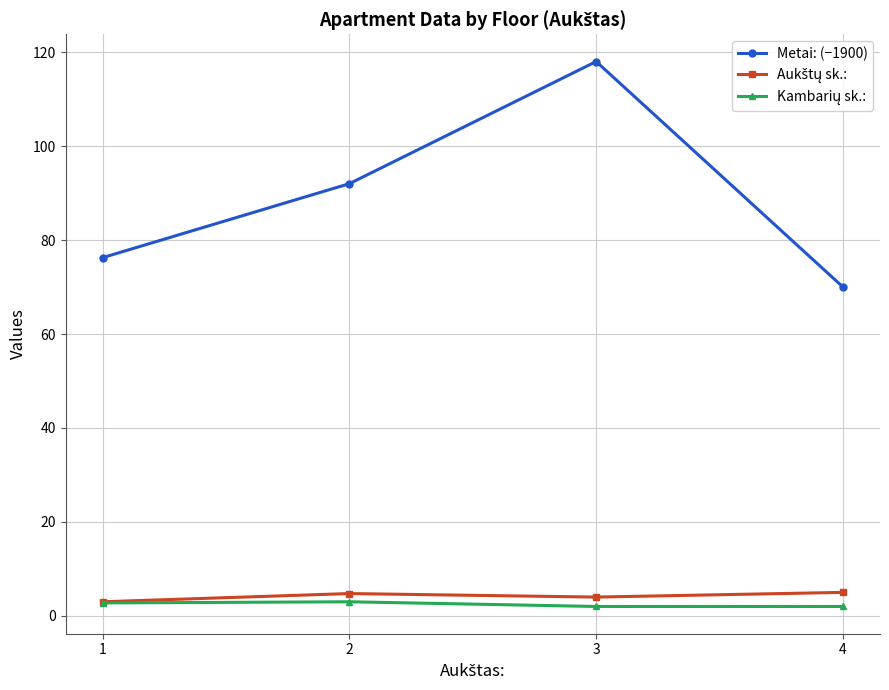

Which series has the widest spread of values?

Metai: (−1900)